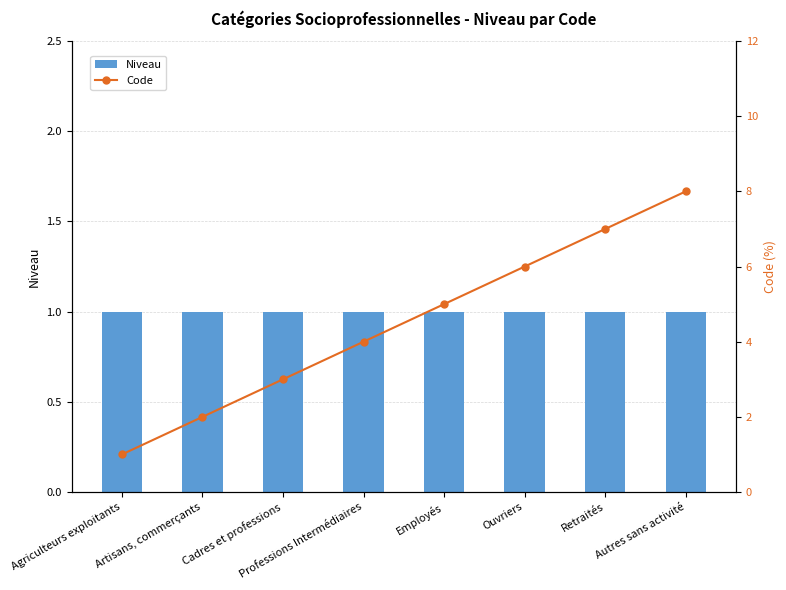

Which category has the highest value in the Code series?

Autres sans activité